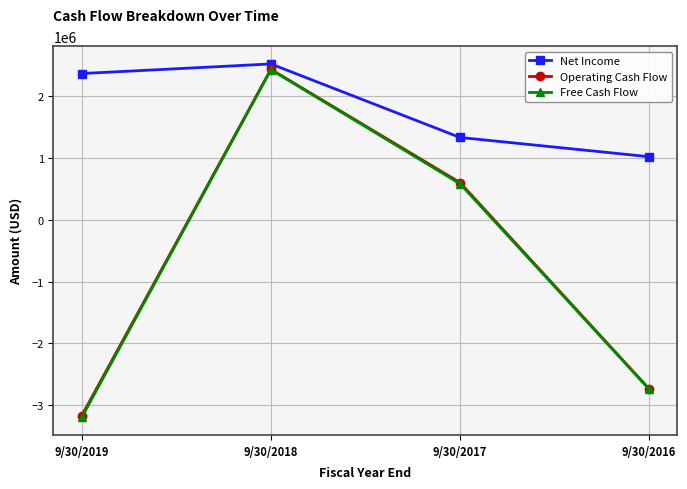

Read the Operating Cash Flow value at 9/30/2017, to the nearest 10.

601160